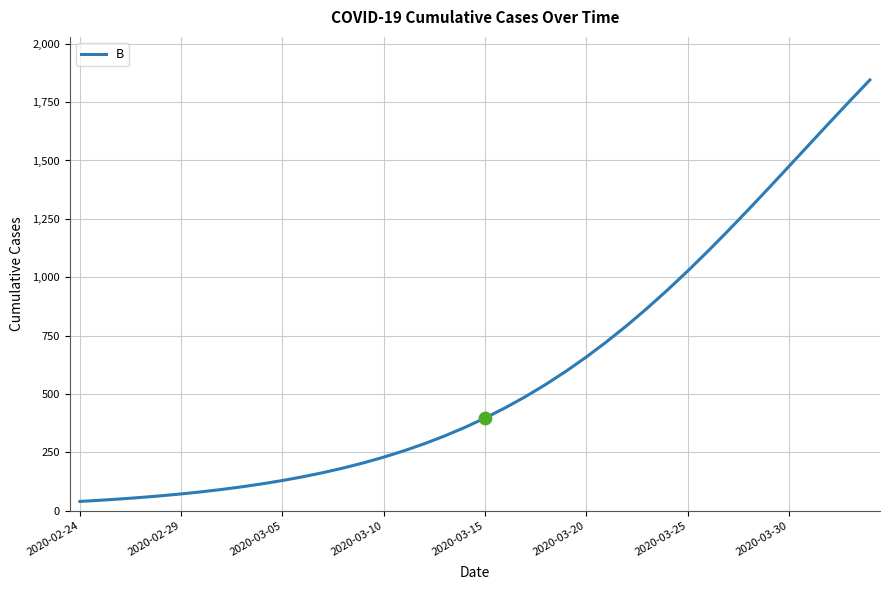

What is the difference between the maximum and minimum values?

1805.8